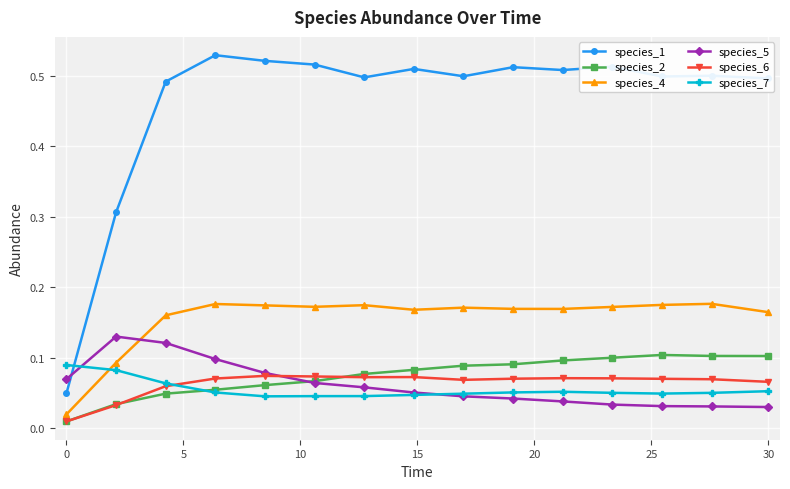

At how many categories does at least one series exceed 0?

15